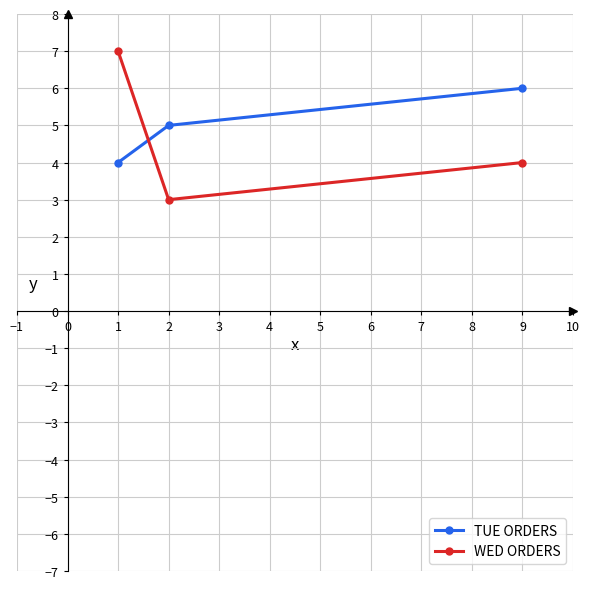

Reading left to right, transcribe all the data shown in this chart.

TUE ORDERS: 1=4	2=5	9=6
WED ORDERS: 1=7	2=3	9=4